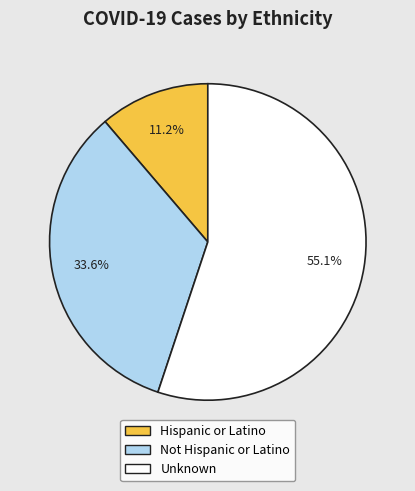

Count the number of slices in the pie.

3